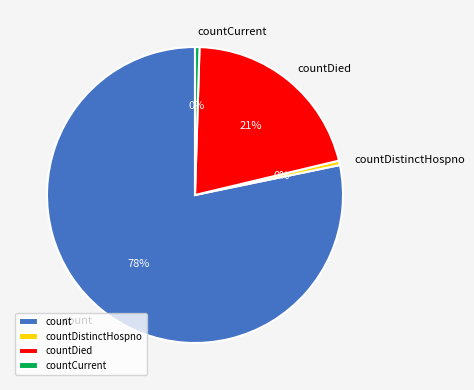

Is the sum of count and countDistinctHospno greater than half?

Yes